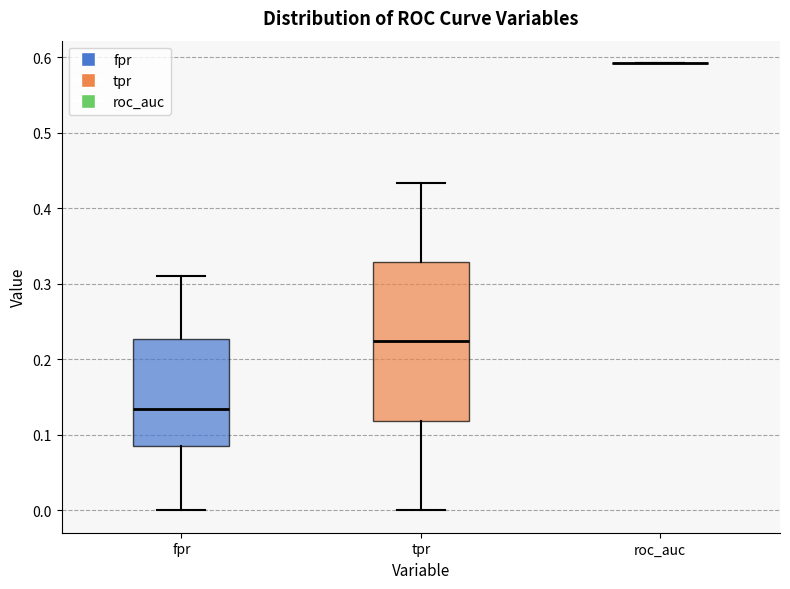

Reading left to right, transcribe this box plot: for each box, give where its median line is, the range the box spans, and where its two whiskers end, as read against the y-axis. The values are not printed on the chart, so give them approximately, as read against the axis.

fpr: median 0.13, box 0.09 to 0.23, whiskers 0.00 to 0.31
tpr: median 0.22, box 0.12 to 0.33, whiskers 0.00 to 0.43
roc_auc: box collapsed to a line at 0.59, whiskers 0.59 to 0.59